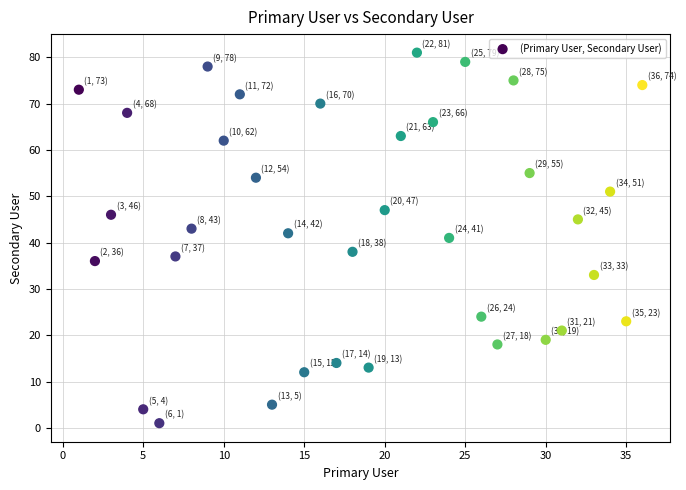

What is the range of Y values (max minus min)?

80